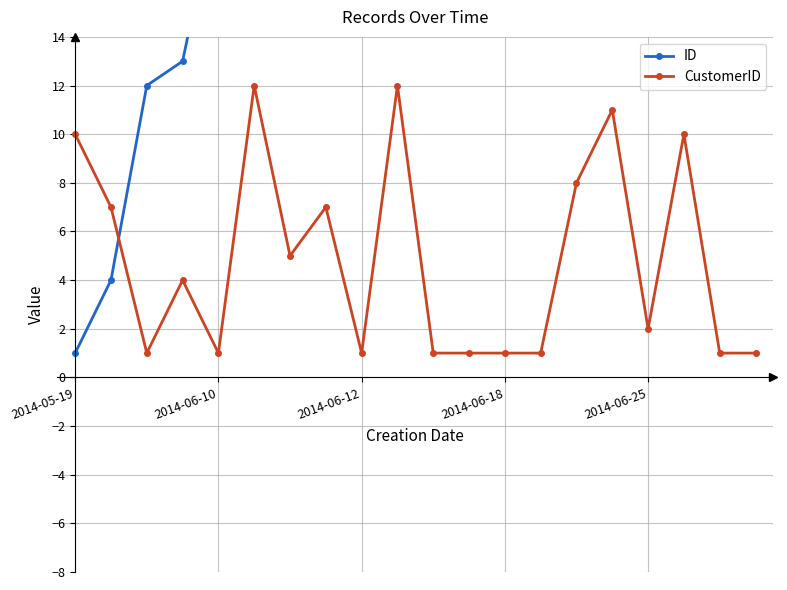

Which has a higher value, 14 or 11?

14